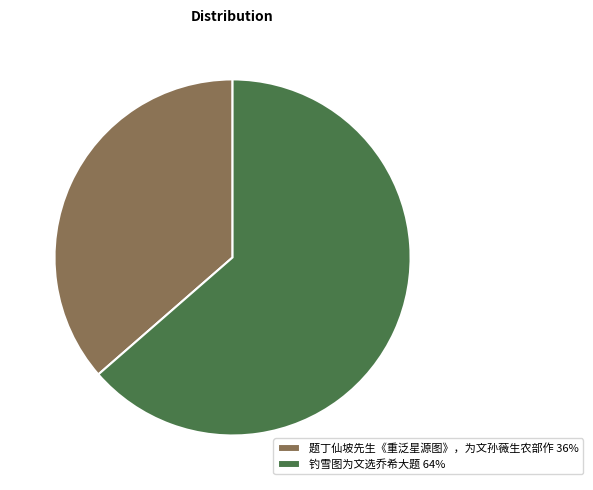

True or false: 钓雪图为文选乔希大题 accounts for 55% of the total.

False